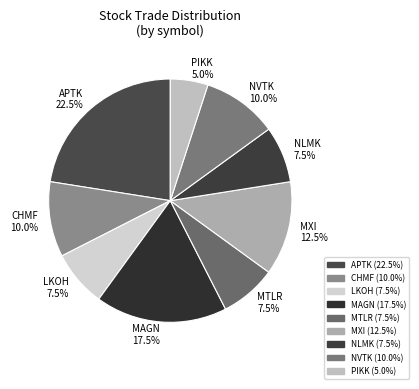

Approximately how many times larger is the value at MTLR compared to APTK?

0.3